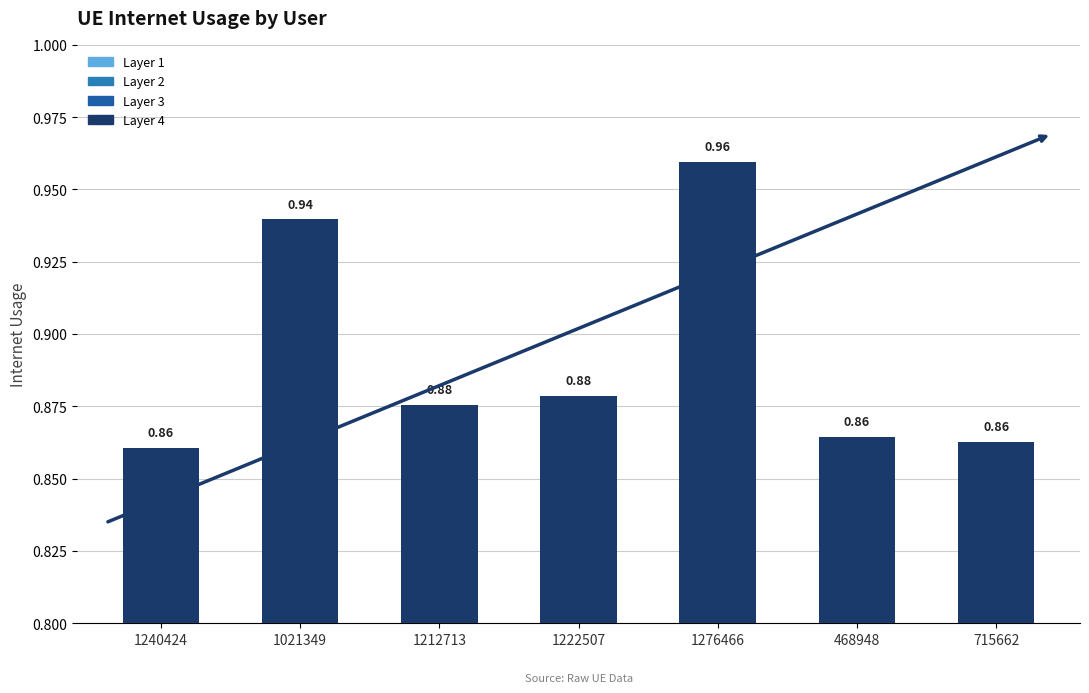

What are all the series names shown in the legend?

Layer 1, Layer 2, Layer 3, Layer 4